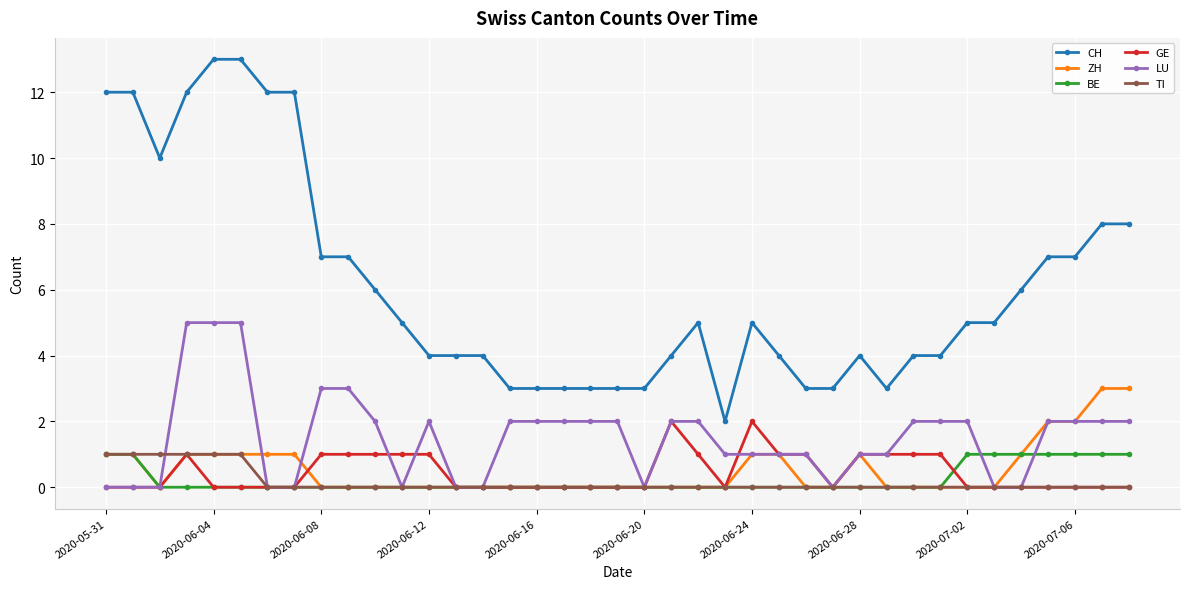

Count the number of categories in the chart.

39